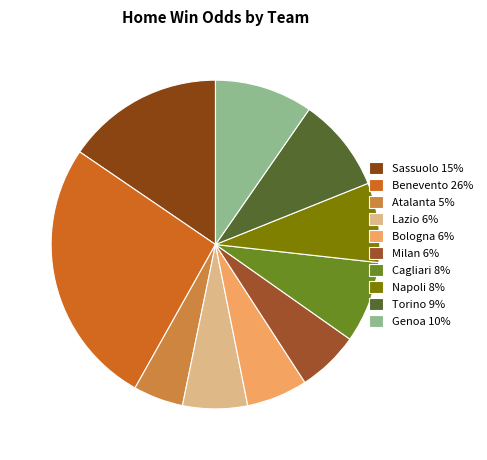

What percentage do Sassuolo and Lazio together represent?

21.8%